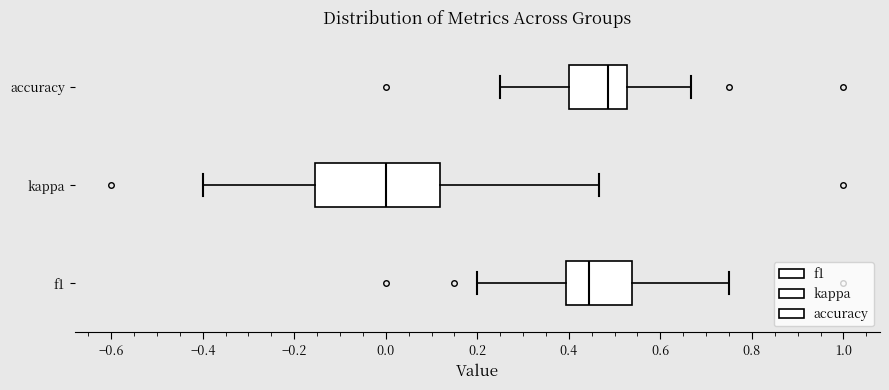

Which box has the furthest to the left median line?

kappa